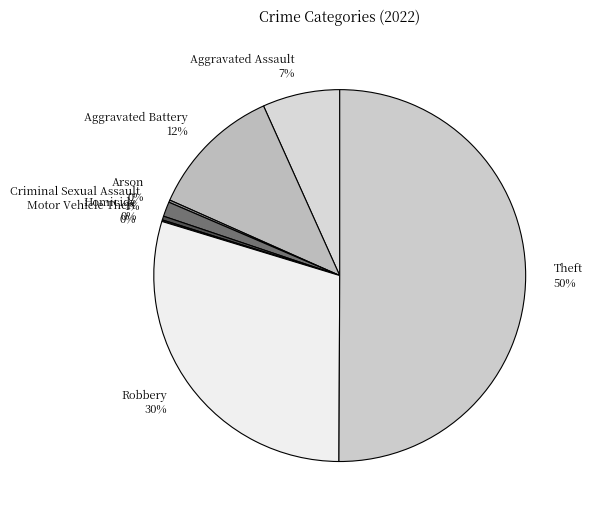

Which has a higher value, Homicide or Aggravated Assault?

Aggravated Assault